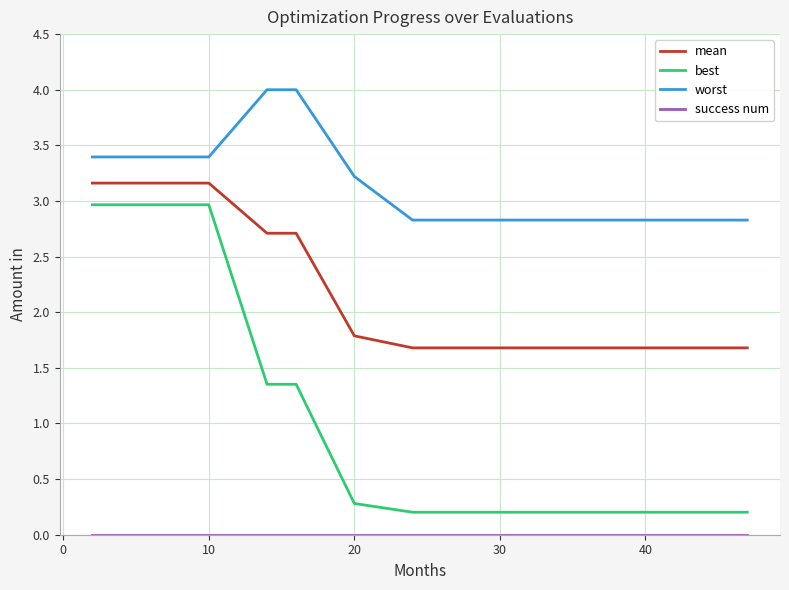

At how many categories does at least one series exceed 1?

16